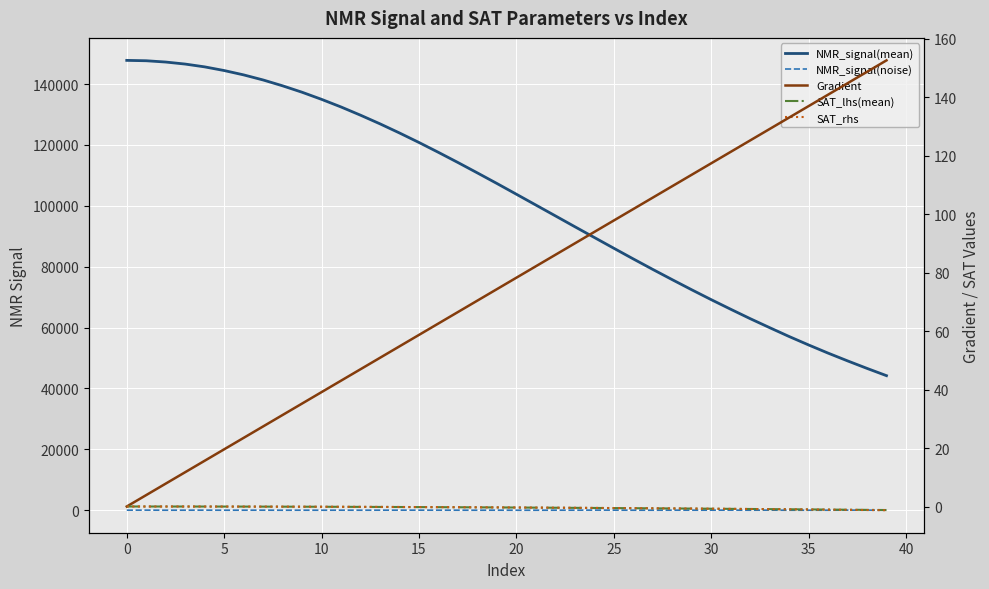

The NMR_signal(mean) series shows 86083.8 at 25. True or false?

True